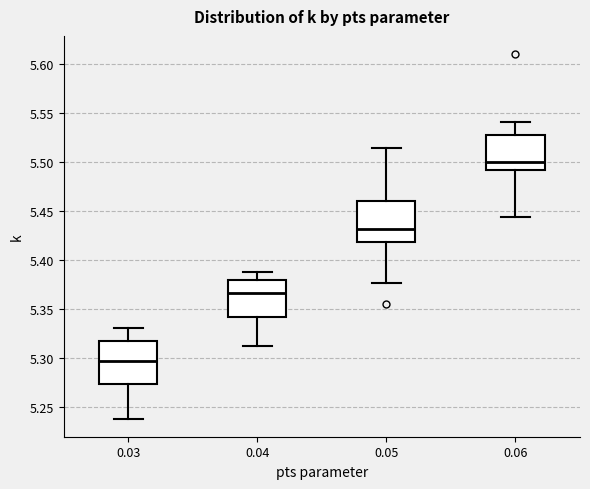

Reading left to right, read every box against the y-axis: the position of its median line, the range the box covers, and the ends of its whiskers. The values are not printed on the chart, so give them approximately, as read against the axis.

0.03: median 5.295, box 5.275 to 5.315, whiskers 5.240 to 5.330
0.04: median 5.365, box 5.340 to 5.380, whiskers 5.310 to 5.390
0.05: median 5.430, box 5.420 to 5.460, whiskers 5.375 to 5.515
0.06: median 5.500, box 5.490 to 5.530, whiskers 5.445 to 5.540